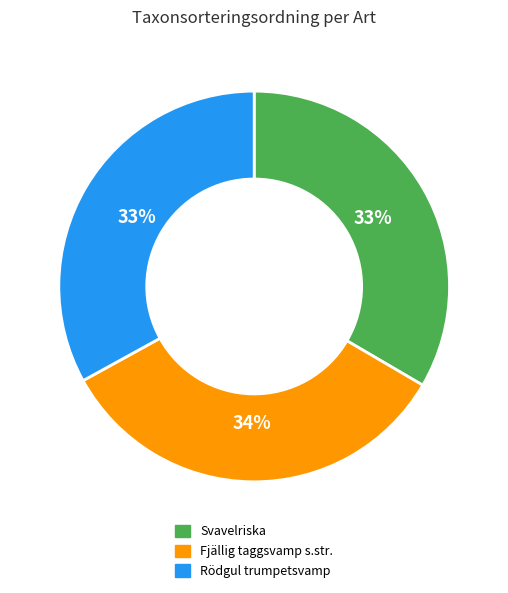

What is the ratio of the value at Svavelriska to the value at Fjällig taggsvamp s.str.?

1.0